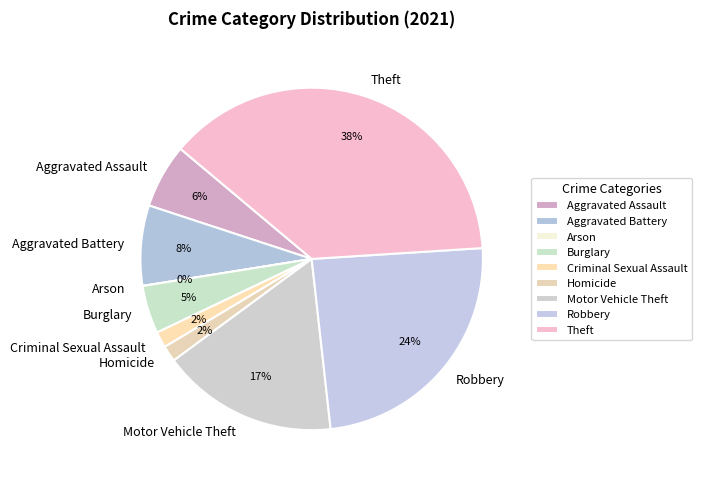

Is there any slice that represents more than half of the pie?

No